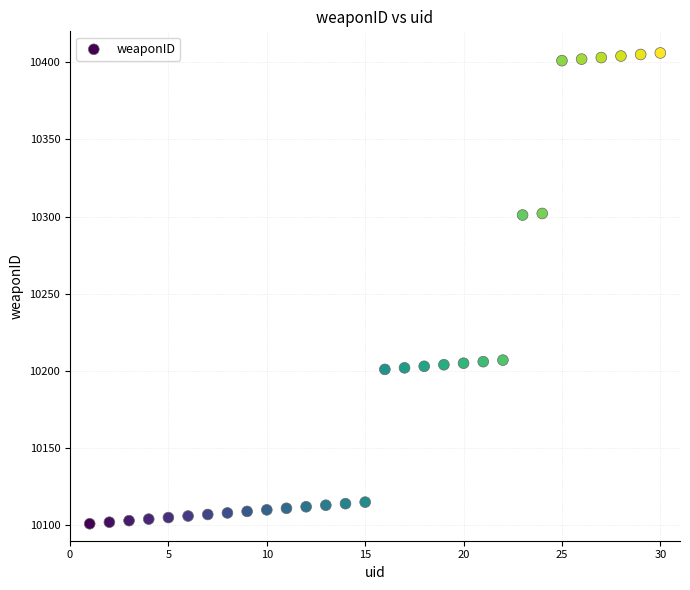

What is the range of Y values (max minus min)?

305